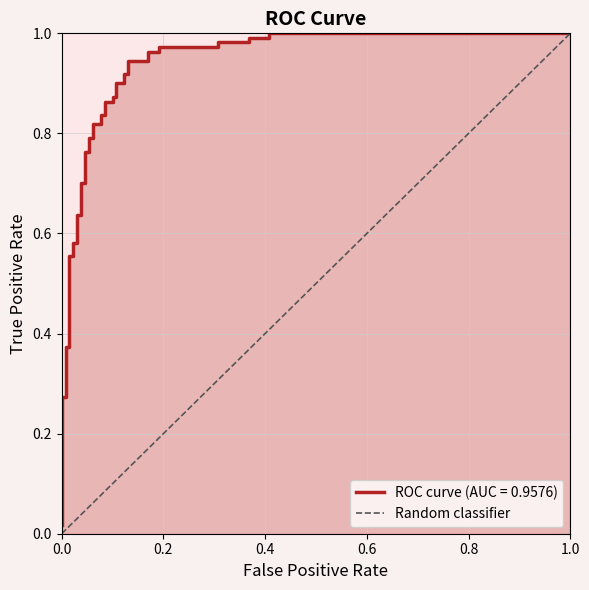

What is the sum of the values at 0.0 and 1.0?

1